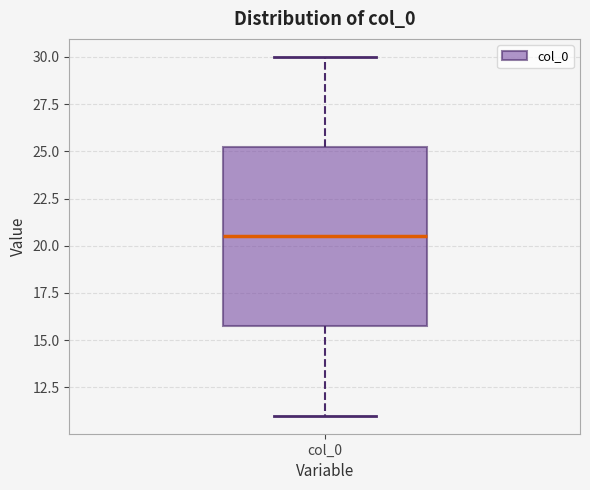

Read this box plot against the y-axis: the position of the median line, the range covered by the box, and the ends of both whiskers. The values are not printed on the chart, so give them approximately, as read against the axis.

median 20.5, box 16.0 to 25.5, whiskers 11.0 to 30.0